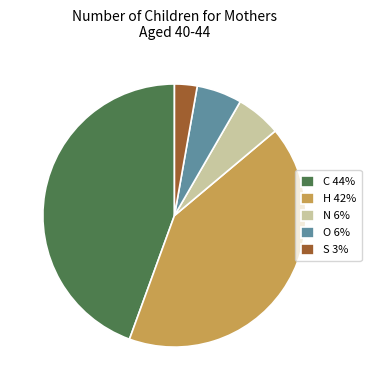

Between C and H, which is larger?

C